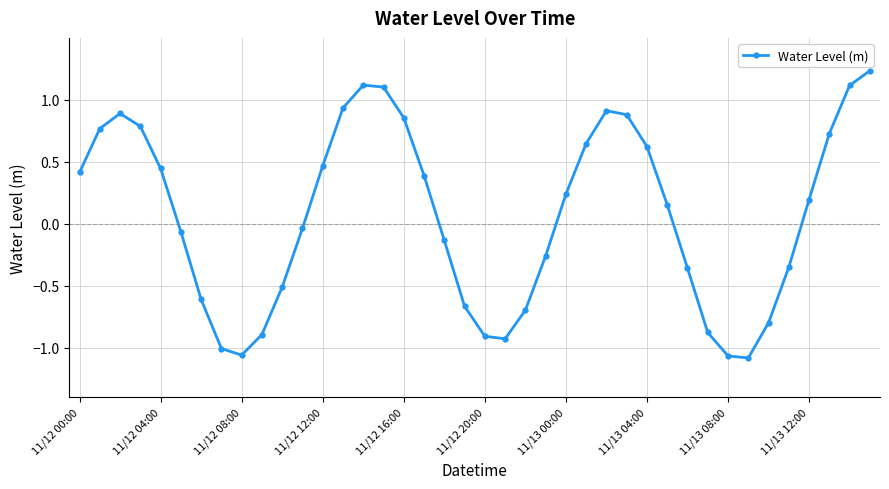

How many values are below 0?

19